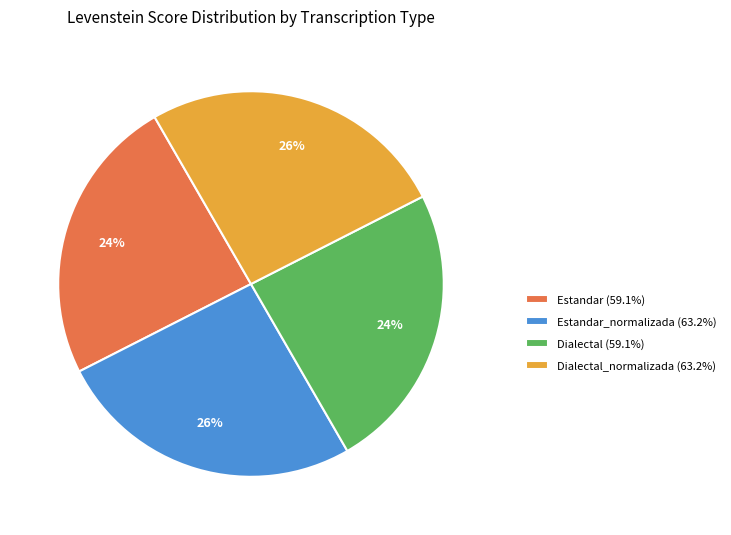

To the nearest percent, what portion does Dialectal (59.1%) represent?

24%